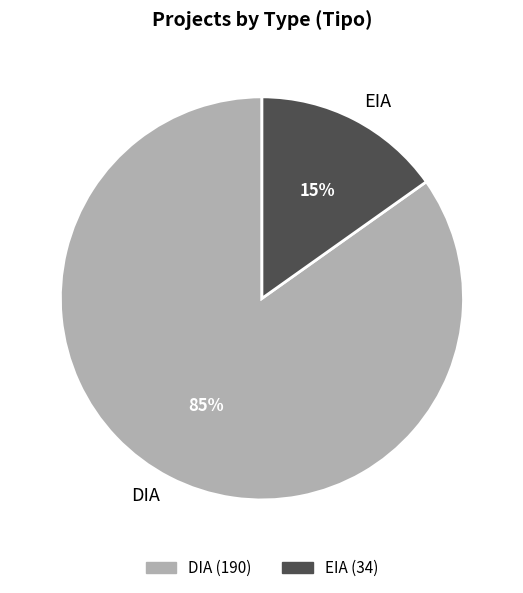

To the nearest percent, what is the combined percentage of DIA and EIA?

100%